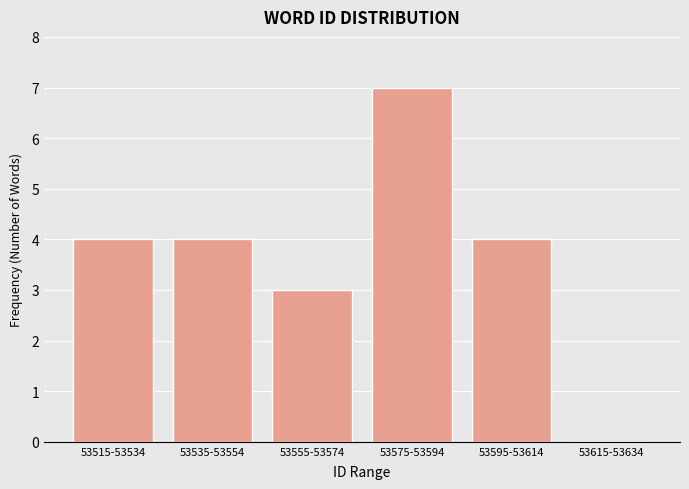

Reading right to left, what are all the values shown in this chart?

53615-53634=0	53595-53614=4	53575-53594=7	53555-53574=3	53535-53554=4	53515-53534=4